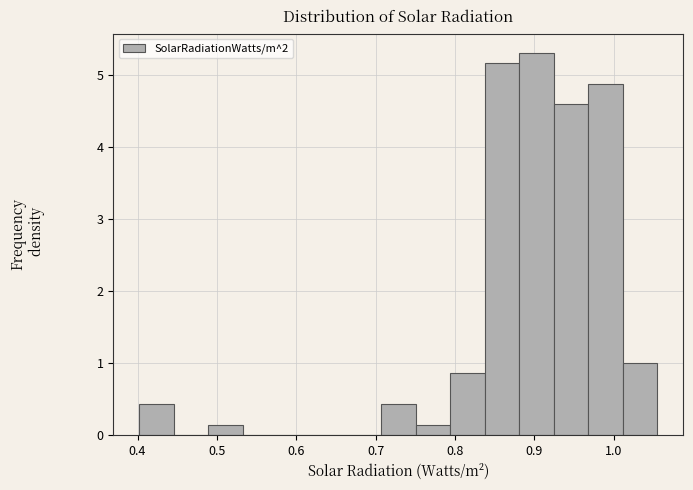

Reading left to right, transcribe this chart: for each bar, give the range it covers on the x-axis and its height. Neither the bar edges nor the heights are printed on the chart, so give them approximately, as read against the axes.

0.40 to 0.45: 0.4
0.45 to 0.49: 0
0.49 to 0.53: 0.1
0.53 to 0.58: 0
0.58 to 0.62: 0
0.62 to 0.66: 0
0.66 to 0.71: 0
0.71 to 0.75: 0.4
0.75 to 0.79: 0.1
0.79 to 0.84: 0.9
0.84 to 0.88: 5.2
0.88 to 0.92: 5.3
0.92 to 0.97: 4.6
0.97 to 1.01: 4.9
1.01 to 1.06: 1.0